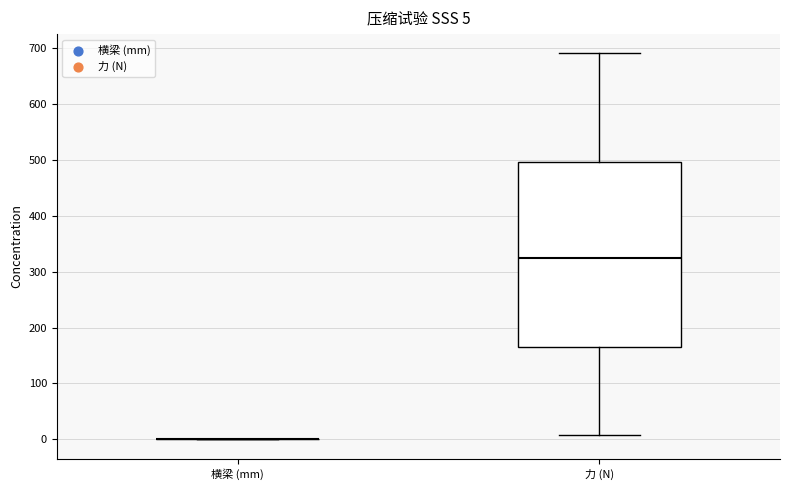

Comparing the boxes themselves (not the whiskers), which one is the tallest?

力 (N)